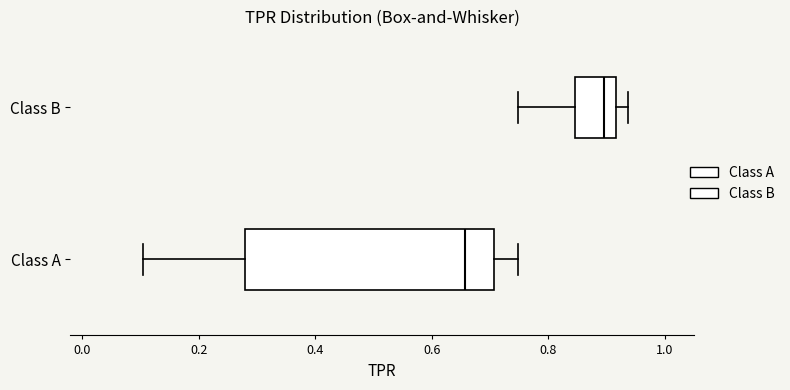

Comparing the boxes themselves (not the whiskers), which one is the widest?

Class A